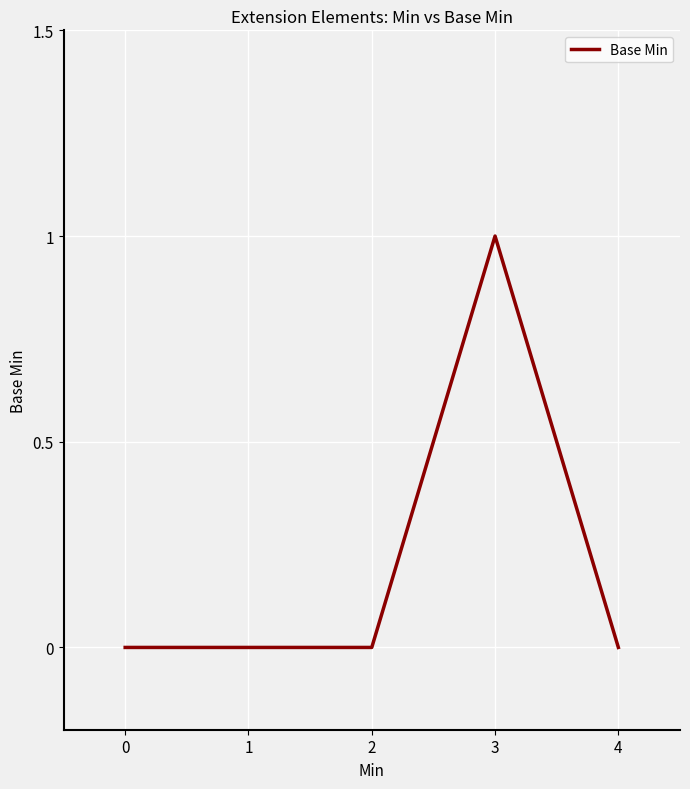

How many values are between 0 and 1?

5